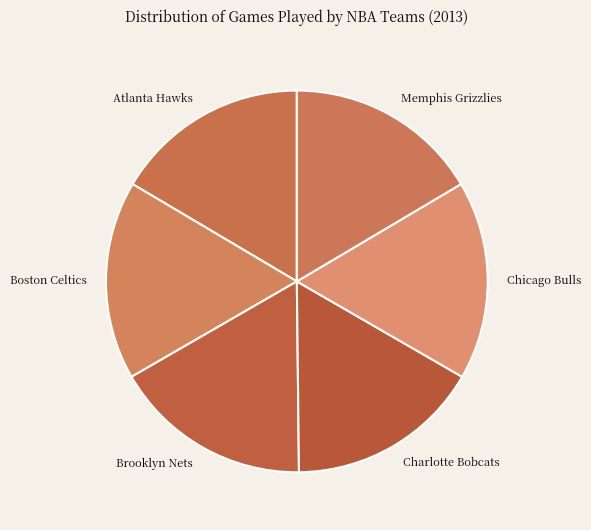

Is there a majority slice in this chart?

No